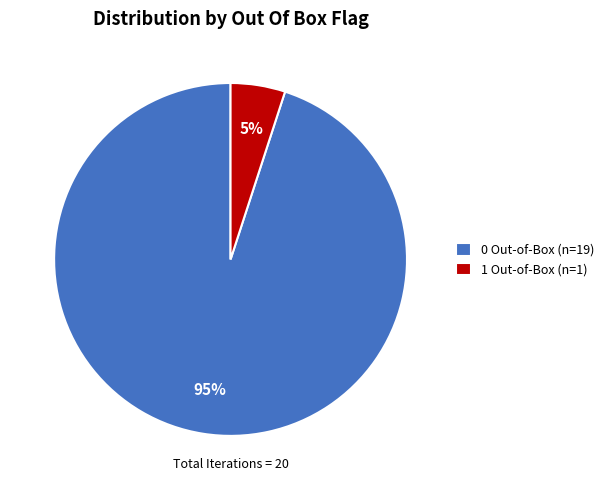

The 1 Out-of-Box (n=1) slice represents 5% of the pie. True or false?

True